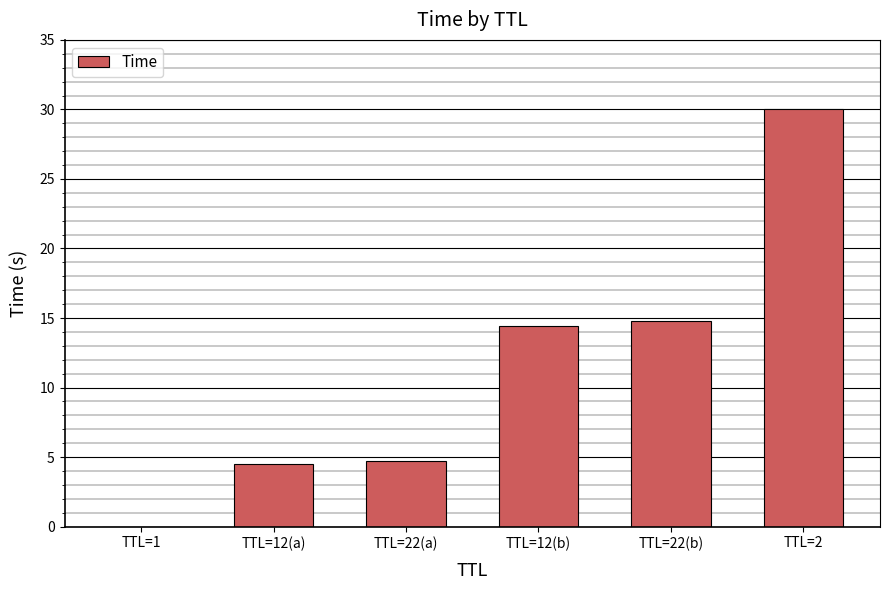

What is the difference between the values at TTL=22(a) and TTL=12(b)?

9.7